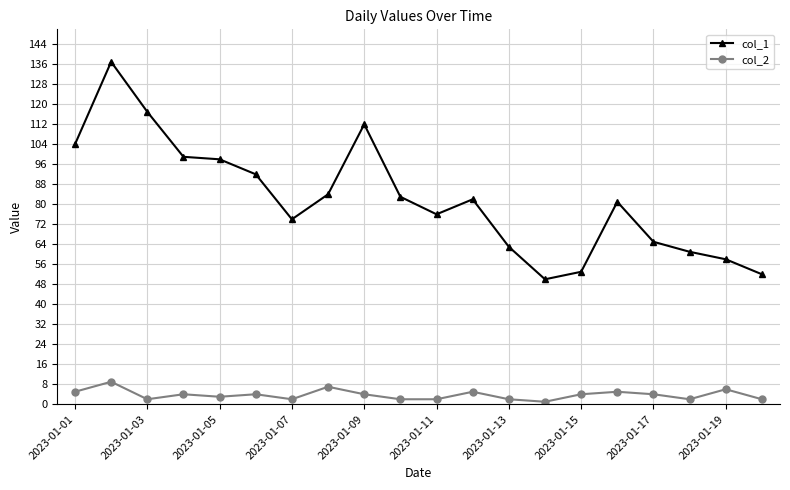

True or false: col_2 has more than 0 interior local peaks.

True